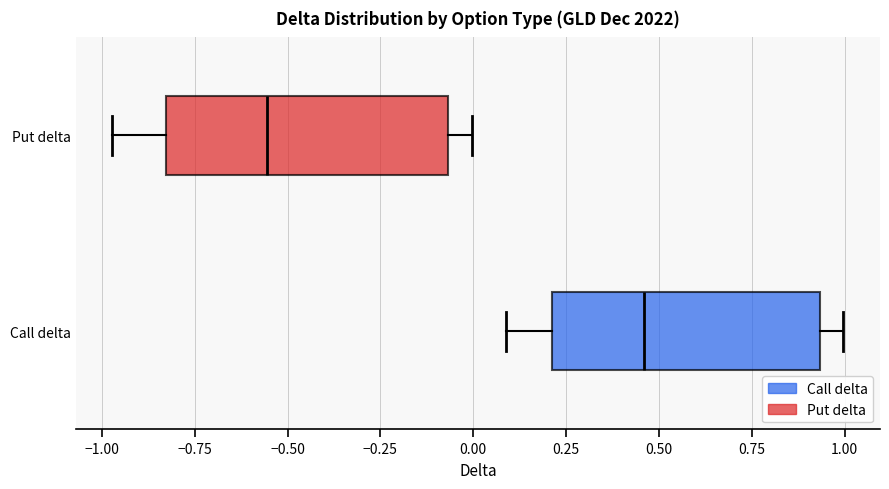

Where does the right whisker of the box for Call delta end on the x-axis? The values are not printed on the chart, so give them approximately, as read against the axis.

1.00